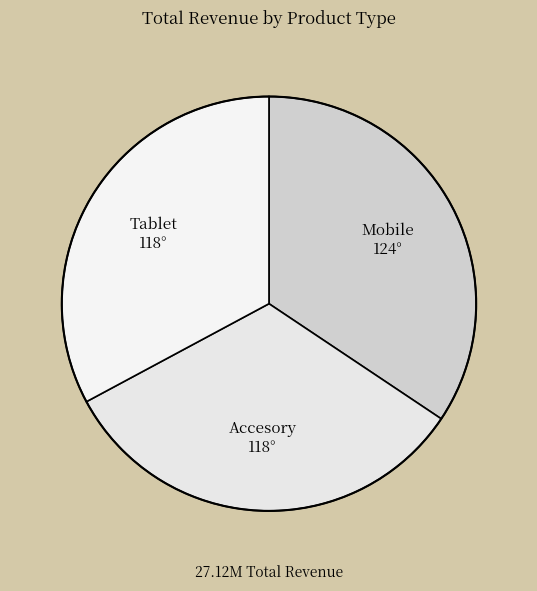

True or false: Accesory 118° accounts for 38% of the total.

False